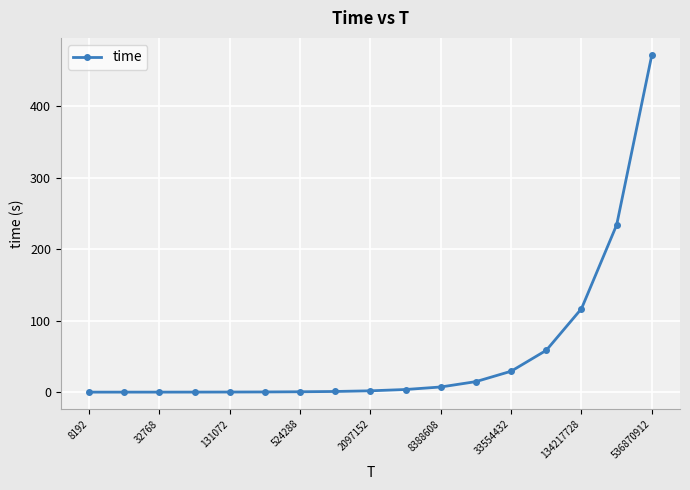

What is the average value?

55.3